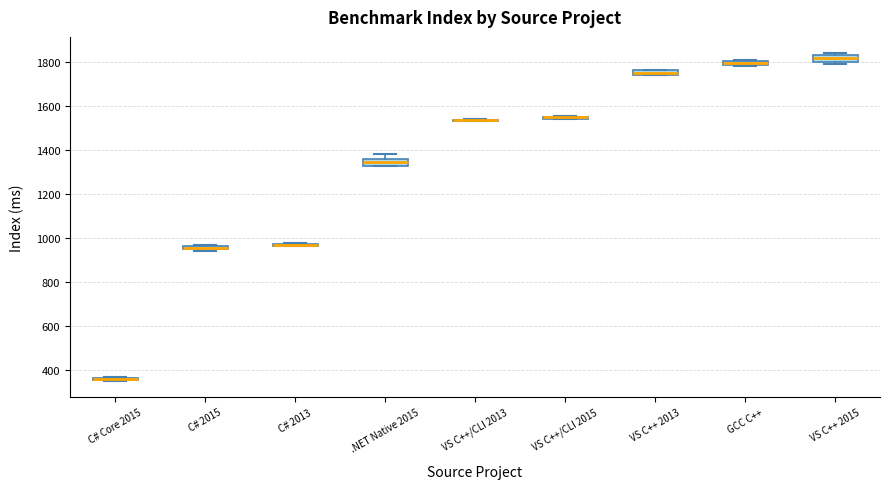

Where is the lower edge of the box for C# 2015 on the y-axis? The values are not printed on the chart, so give them approximately, as read against the axis.

940